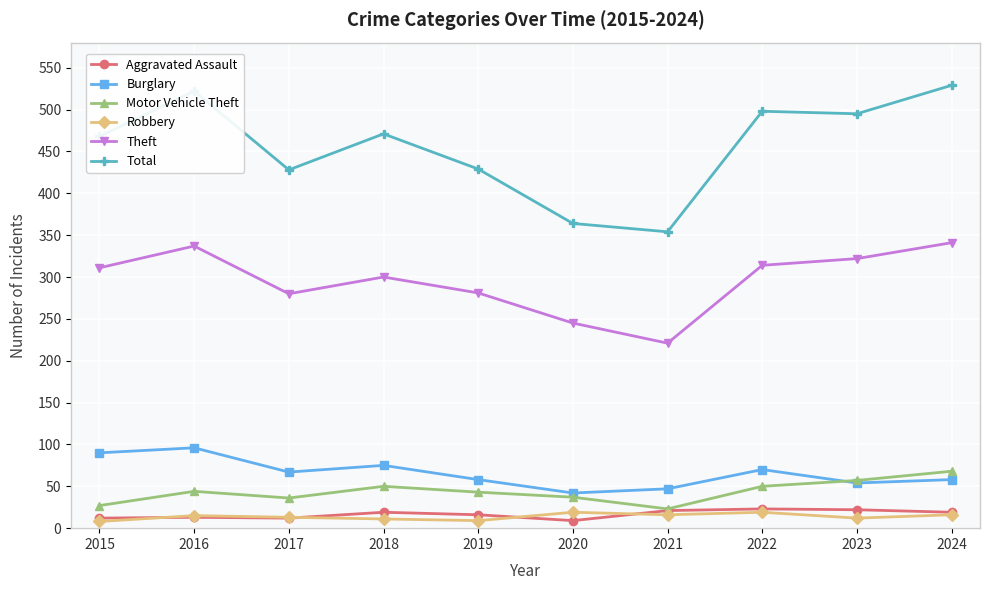

What are all the series names shown in the legend?

Aggravated Assault, Burglary, Motor Vehicle Theft, Robbery, Theft, Total